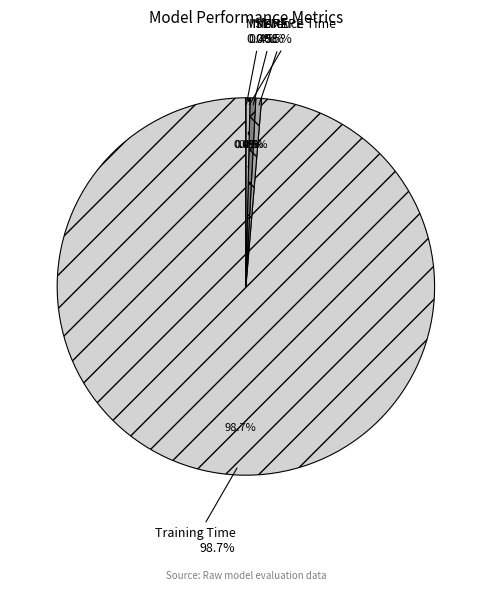

True or false: MSE accounts for 0% of the total.

True